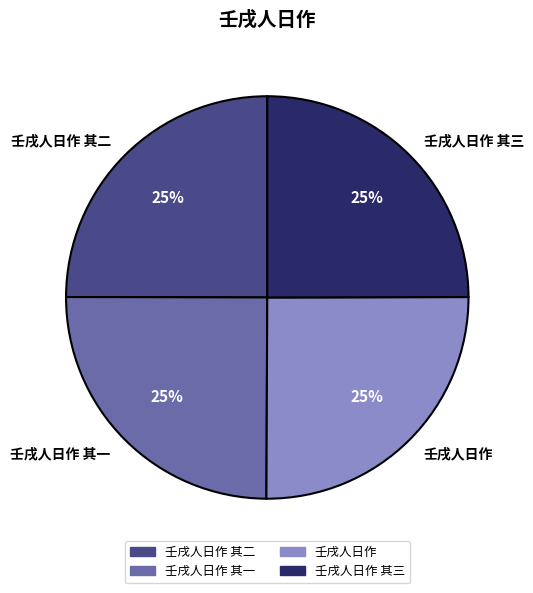

Is it true that 壬戌人日作 其三 is 25% of the pie?

True